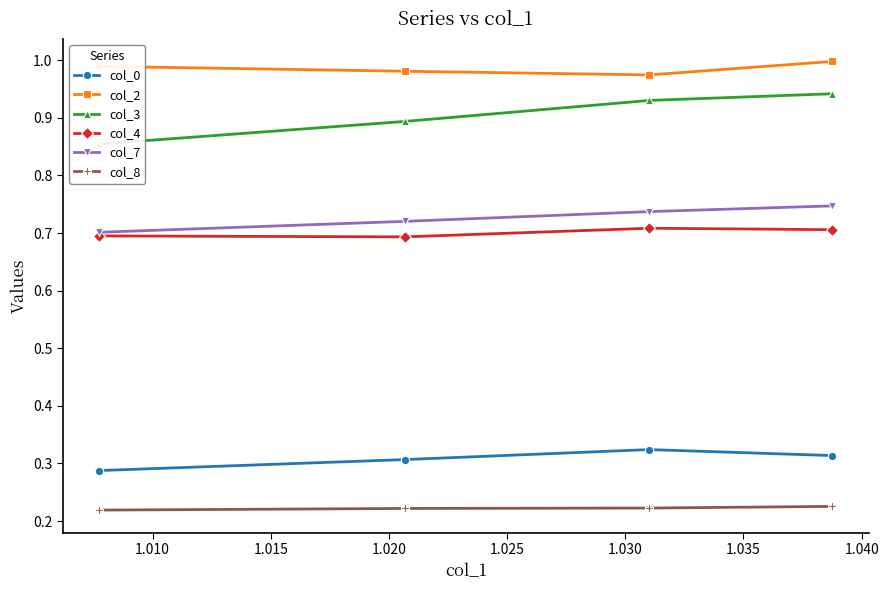

True or false: col_0 and col_2 cross at least once.

False